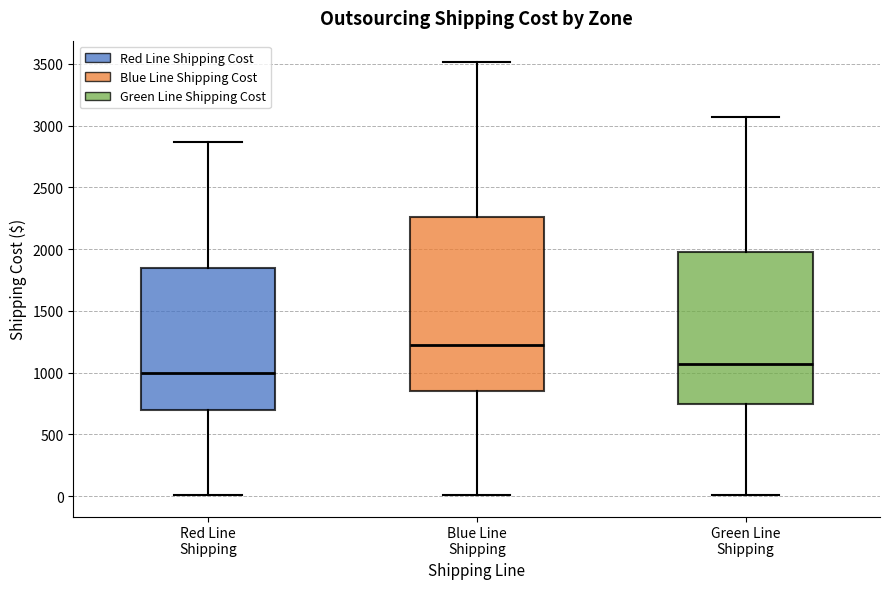

Comparing the boxes themselves (not the whiskers), which one is the tallest?

Blue Line Shipping